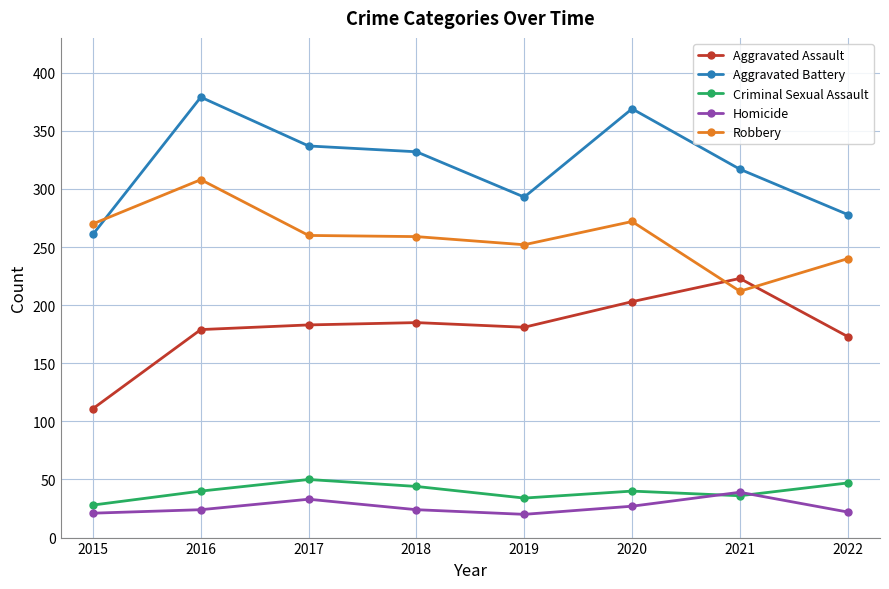

The value of Robbery at 2015 is 270. True or false?

True